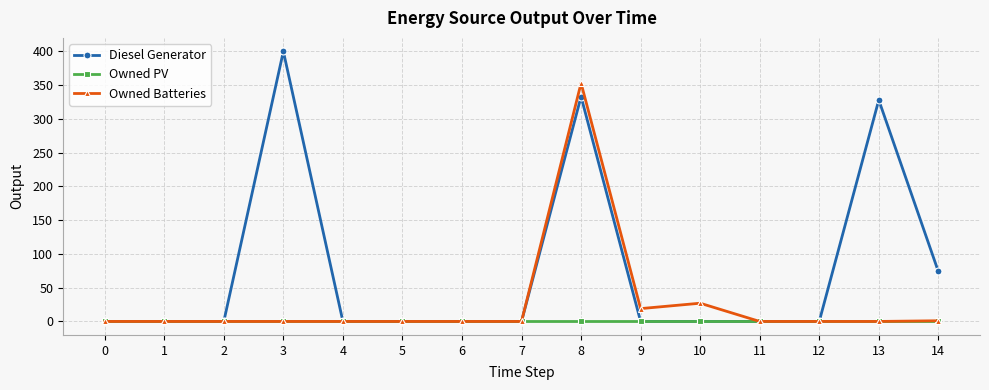

Is this an area chart (filled region under the line)?

No